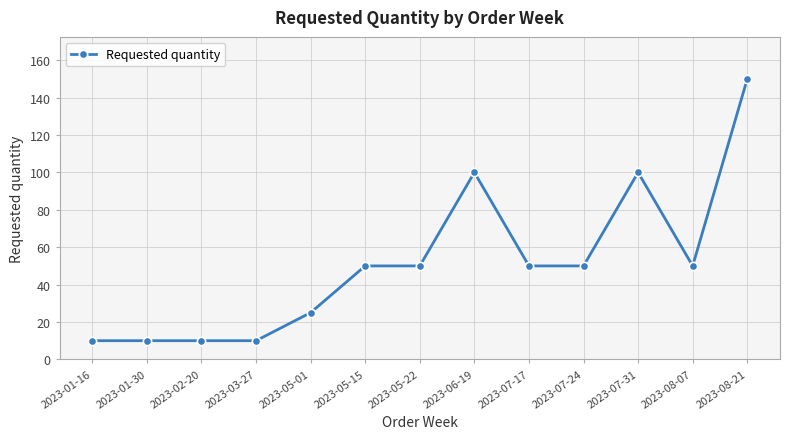

What is the greatest value displayed?

150